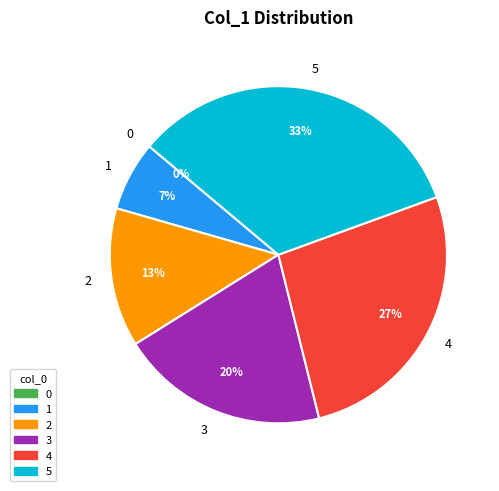

Between 5 and 4, which is larger?

5